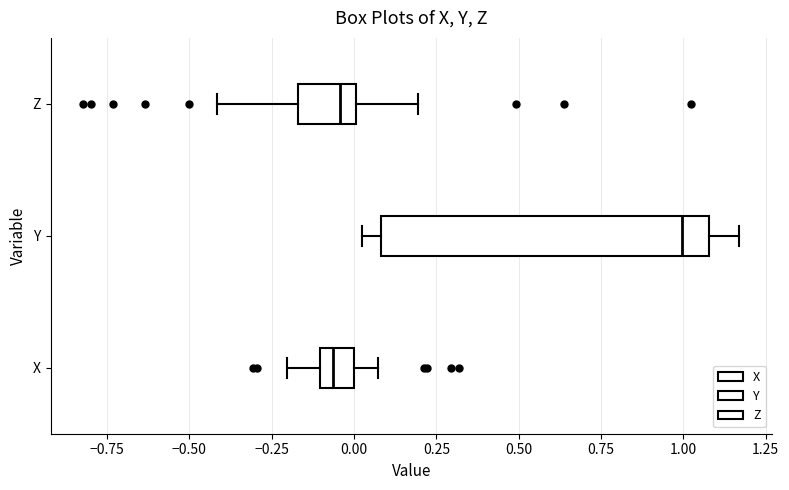

Which box is the widest, from its left edge to its right edge?

Y